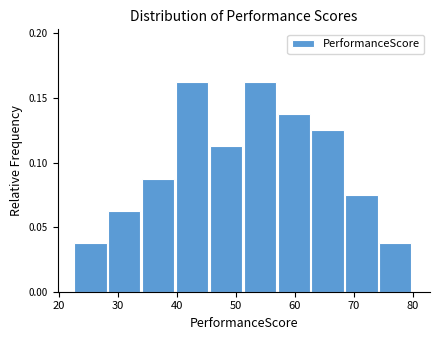

What is the height of the bar covering 23 to 28 on the x-axis? Neither the bar edges nor the heights are printed on the chart, so give them approximately, as read against the axes.

0.040